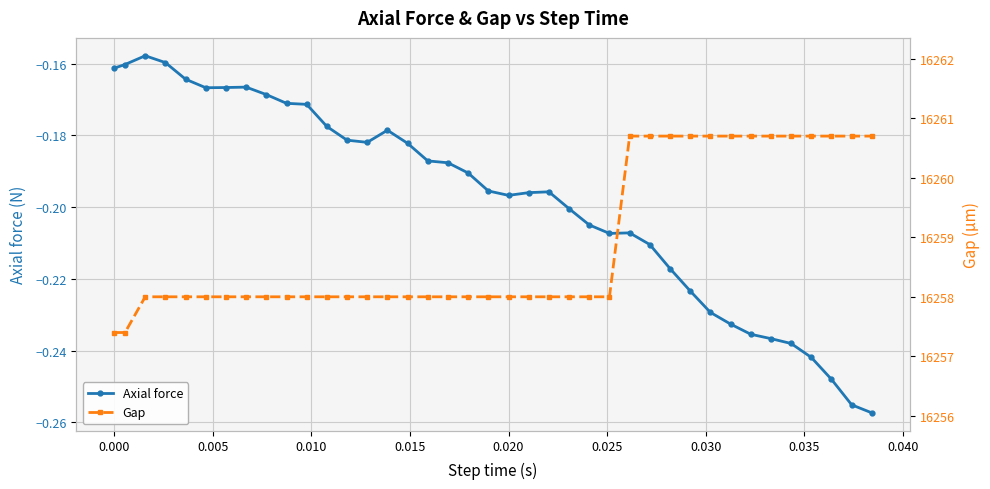

Is the value of Gap at 13 greater than the value of Axial force at 0.005?

Yes